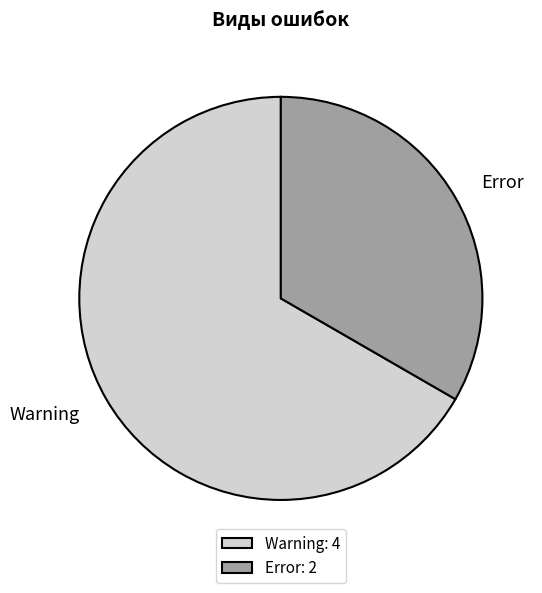

What is the ratio of the value at Warning to the value at Error?

2.0